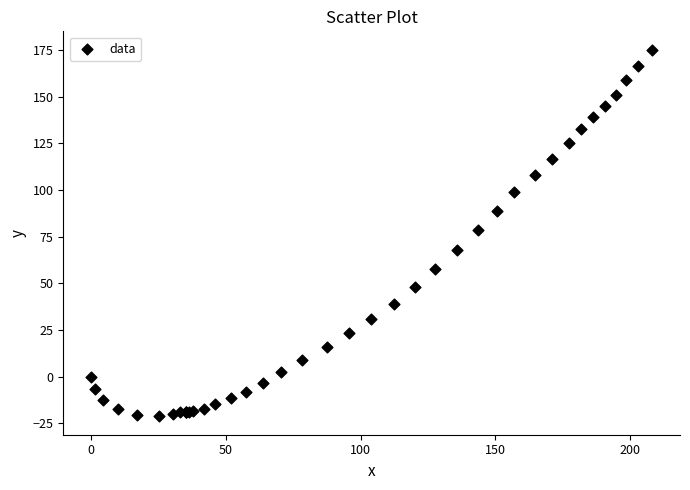

What Y value in the scatter plot is closest to 76?

78.6